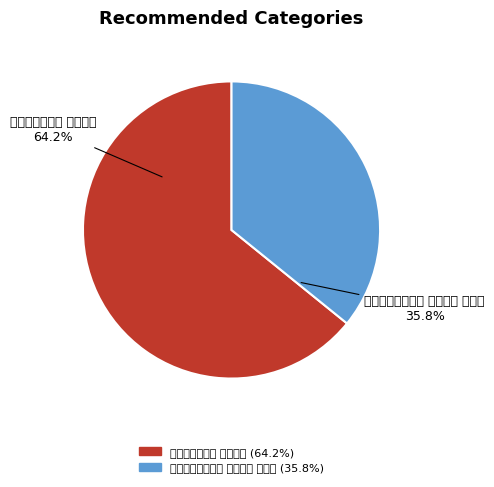

The 古像赞二百零五首 其一五三 文潞公 slice represents 36% of the pie. True or false?

True